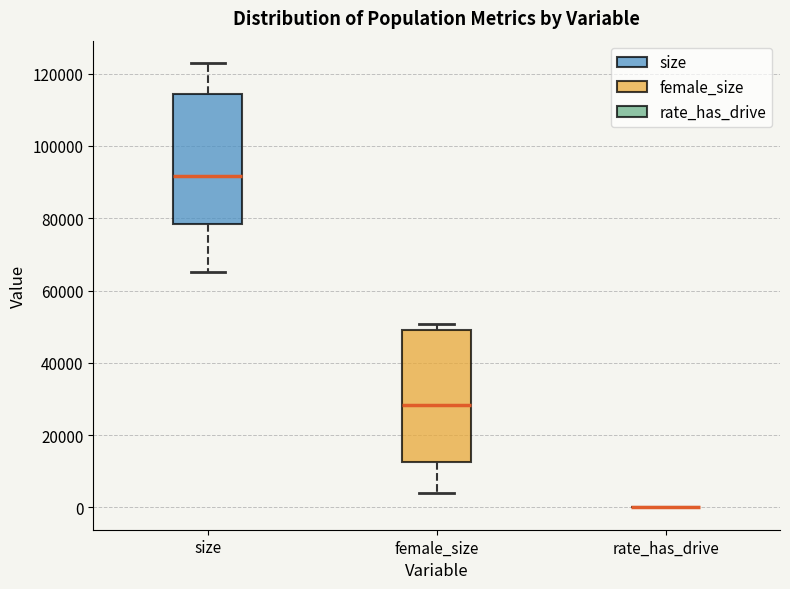

Reading left to right, read every box against the y-axis: the position of its median line, the range the box covers, and the ends of its whiskers. The values are not printed on the chart, so give them approximately, as read against the axis.

size: median 92000, box 78000 to 114000, whiskers 66000 to 122000
female_size: median 28000, box 12000 to 50000, whiskers 4000 to 50000 (just above the box's upper edge)
rate_has_drive: box collapsed to a line at 0, whiskers 0 to 0